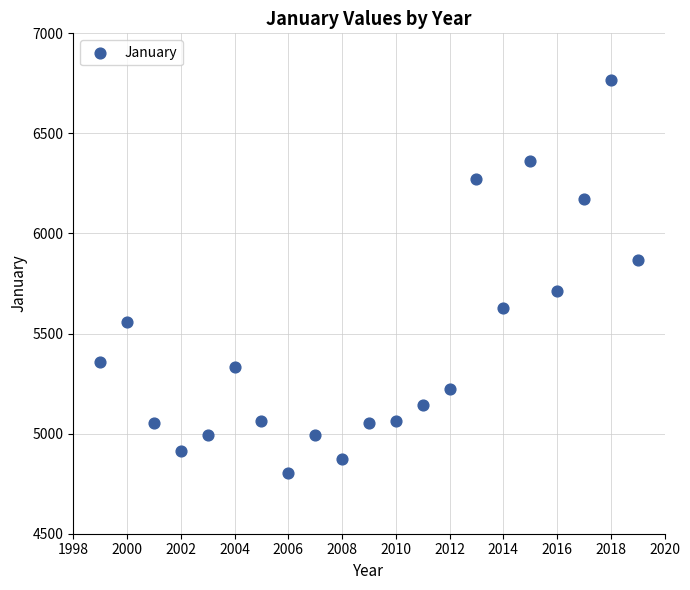

What is the range of Y values (max minus min)?

1966